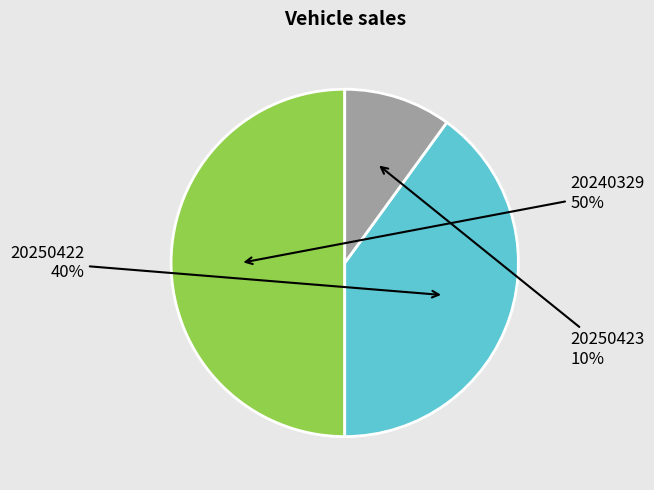

To the nearest percent, what portion does 20240329 represent?

50%